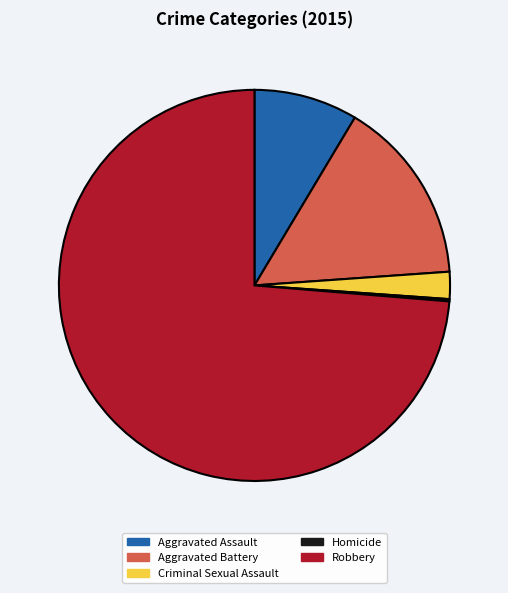

Does Robbery account for over 50% of the chart?

Yes